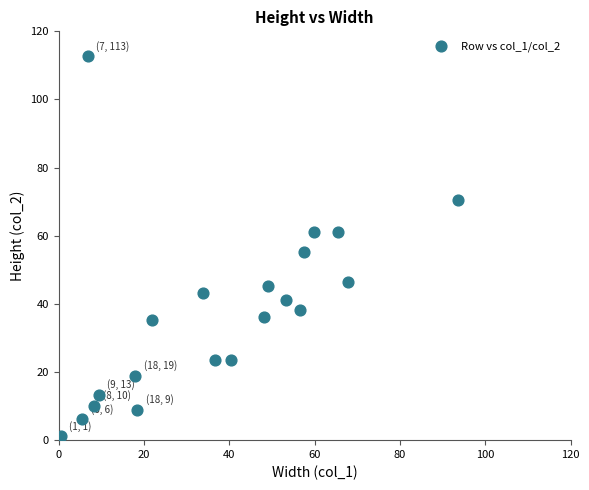

What is the range of Y values (max minus min)?

111.5